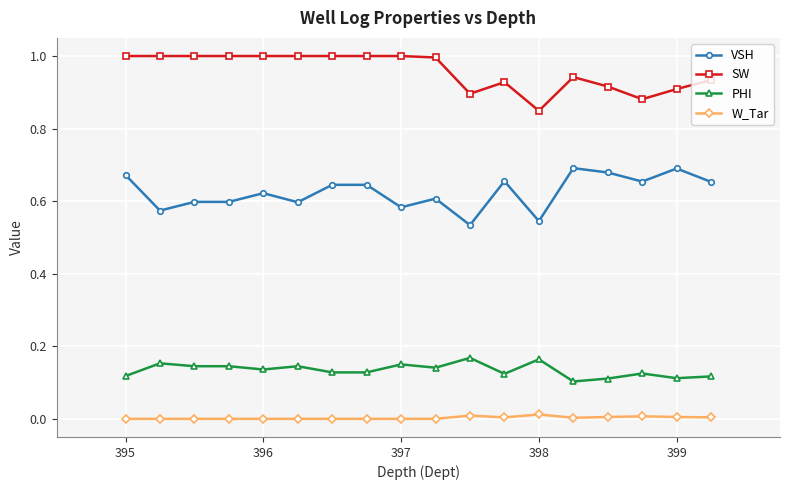

How many PHI values are between 0 and 1?

18